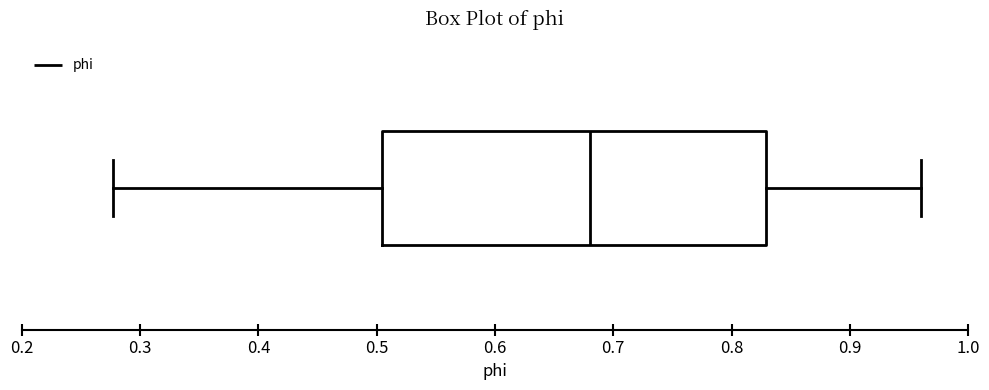

Transcribe this box plot: give where the median line is, the range the box spans, and where the two whiskers end, as read against the x-axis. The values are not printed on the chart, so give them approximately, as read against the axis.

median 0.68, box 0.50 to 0.83, whiskers 0.28 to 0.96